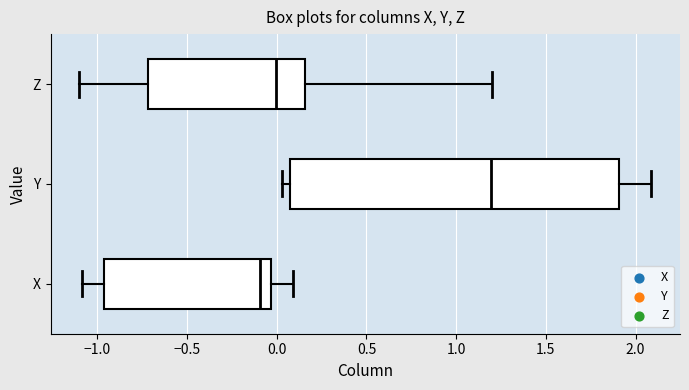

Where does the median line of the box for Y sit on the x-axis? The values are not printed on the chart, so give them approximately, as read against the axis.

1.20